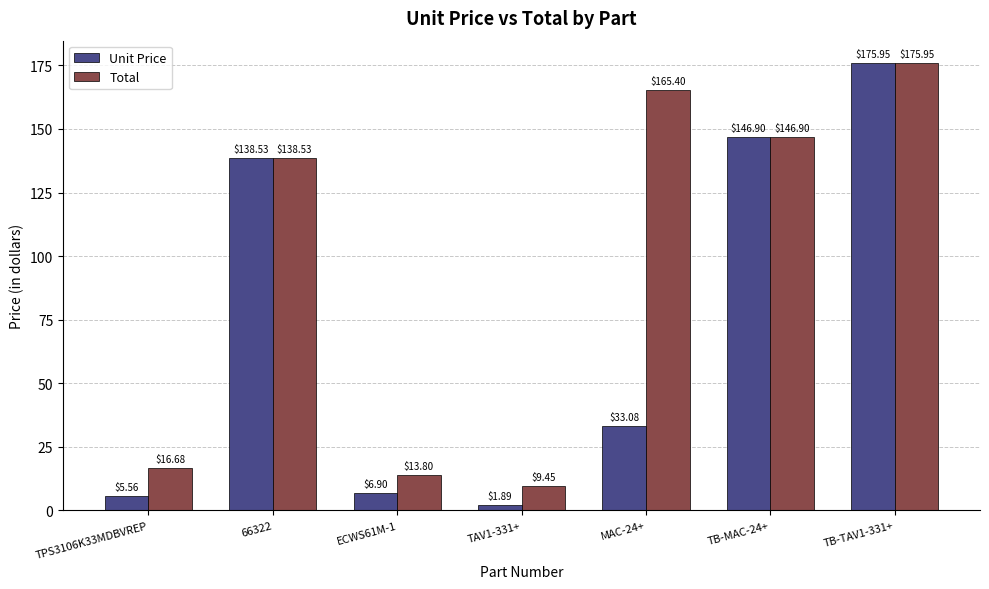

What is the label of the 2nd bar from the left?

66322